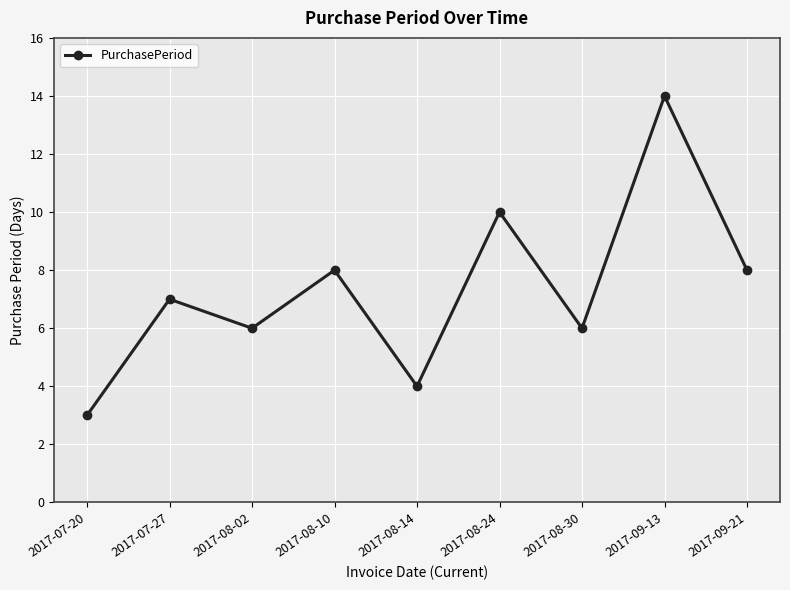

Read the value at 2017-08-02.

6